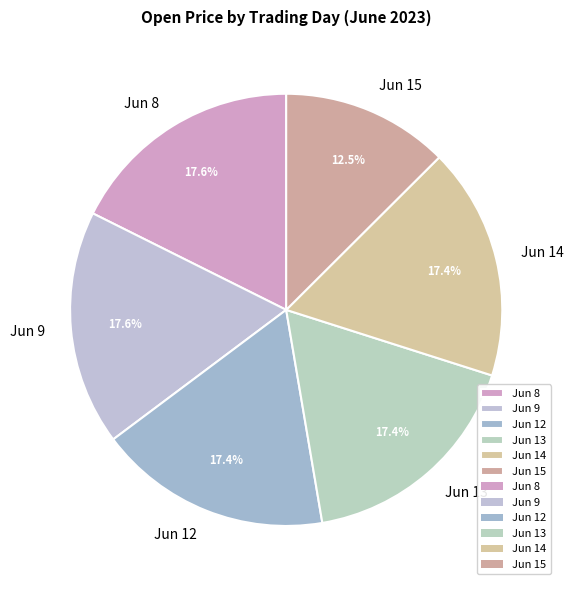

Which category has the smallest portion of the pie?

Jun 15